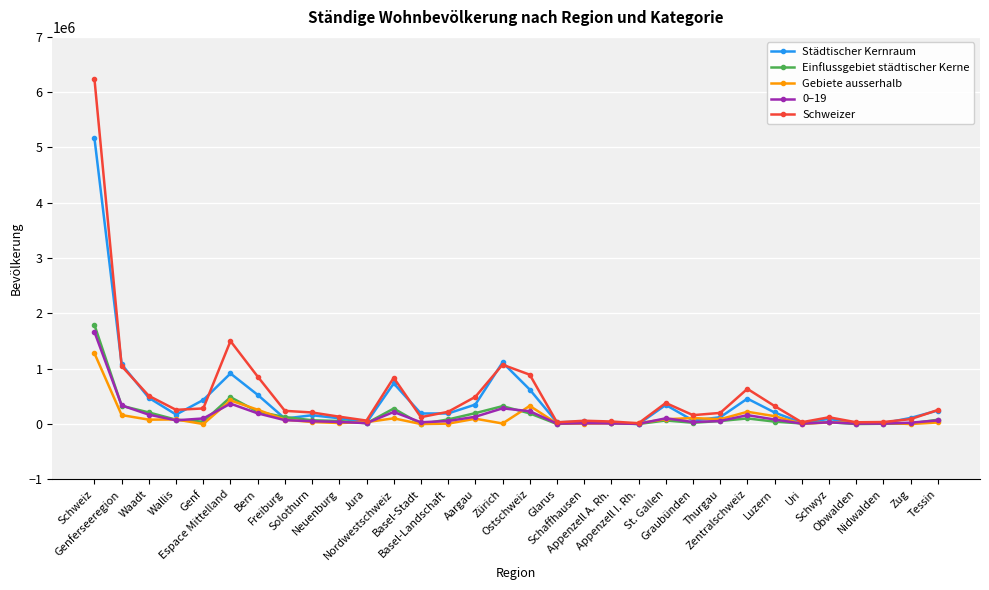

True or false: 0–19 has more than 0 points higher than both neighbors.

True